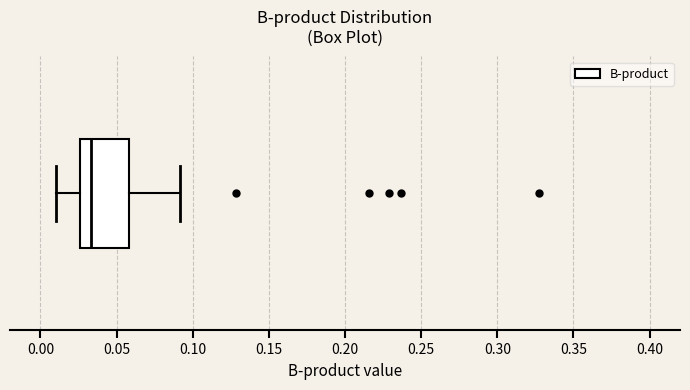

Where does the left whisker of the box end on the x-axis? The values are not printed on the chart, so give them approximately, as read against the axis.

0.010